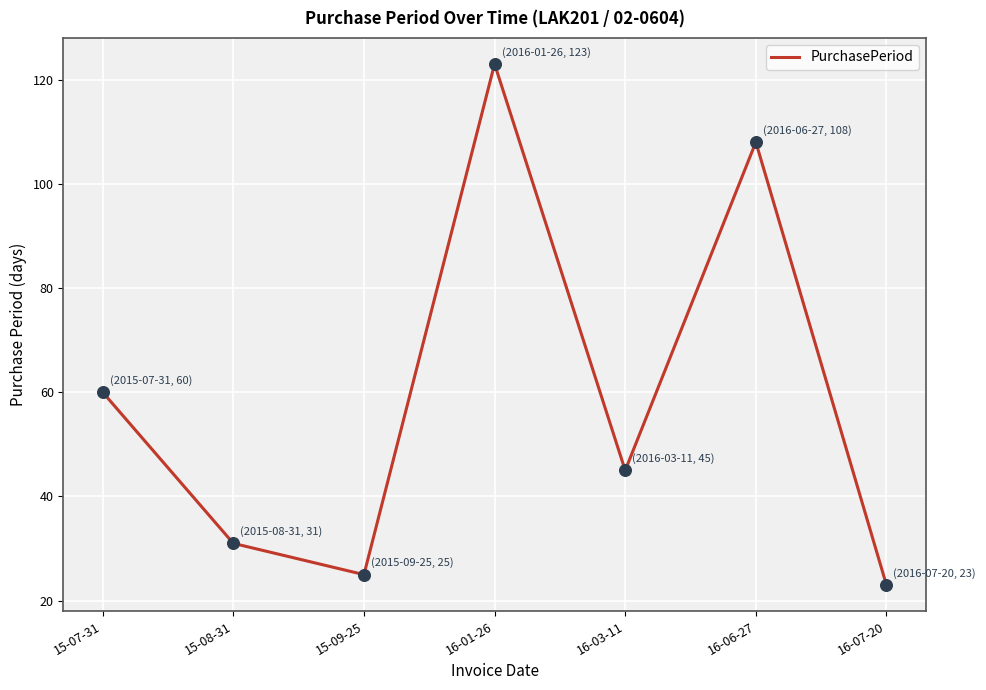

What is the change in value from 15-08-31 to 16-07-20?

-8